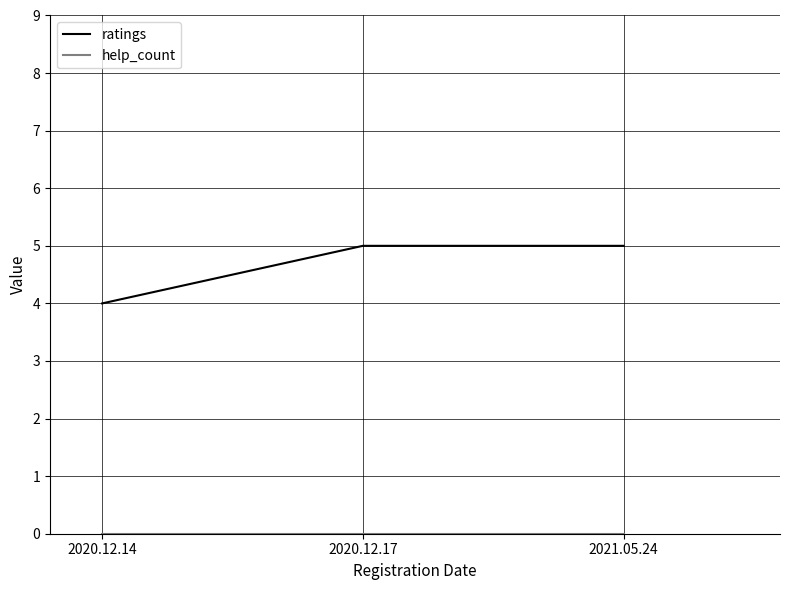

Where is ratings nearest to the value 4?

2020.12.14